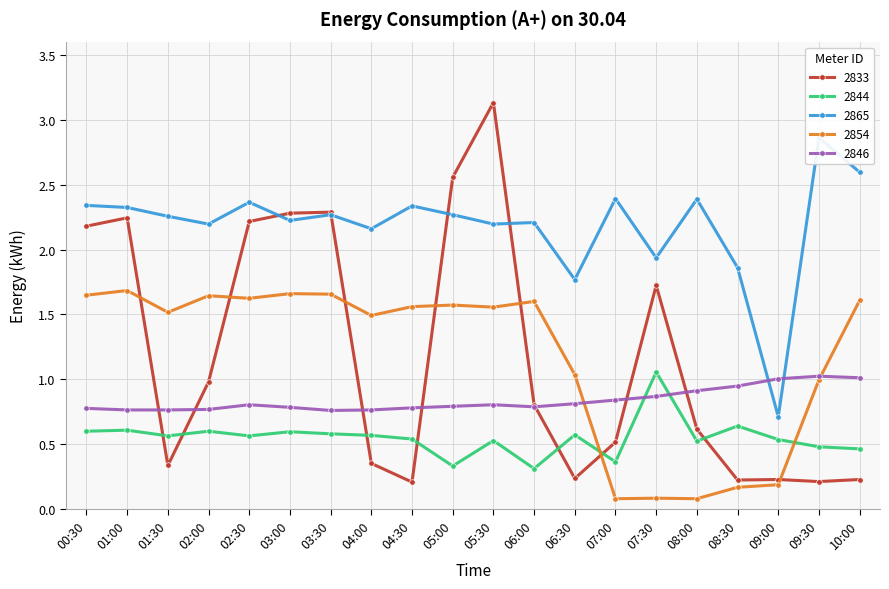

What is the minimum value for 2854?

0.1